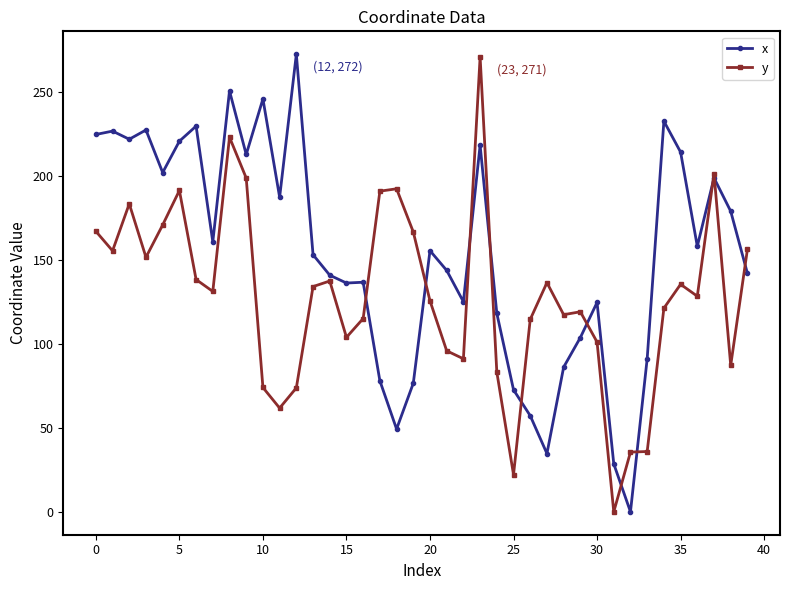

What is the greatest value displayed?

272.2